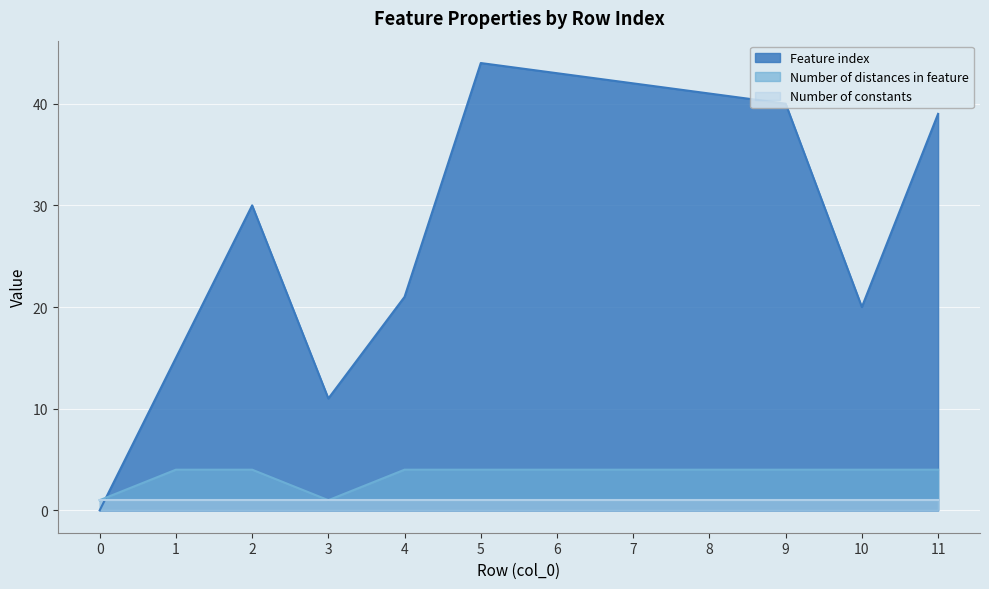

True or false: Number of distances in feature has a value of 4 at 5.

True